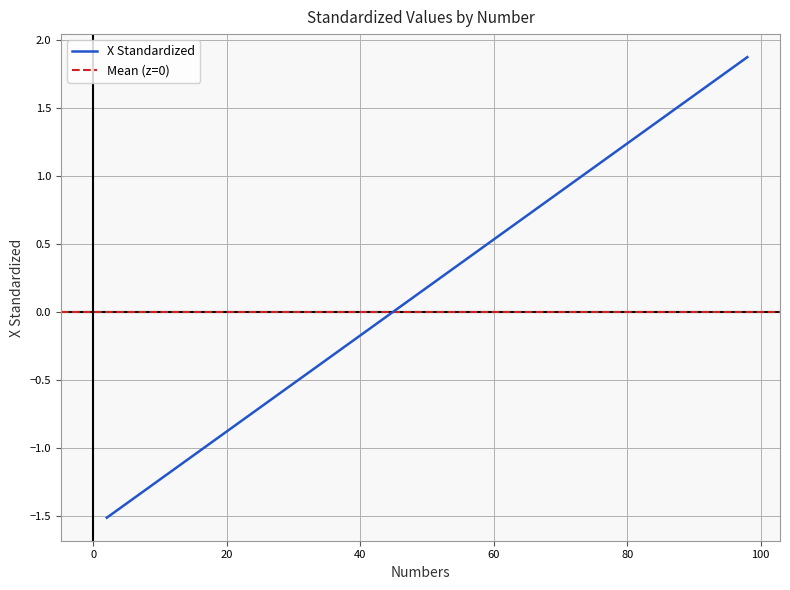

How many data points are above 0?

15